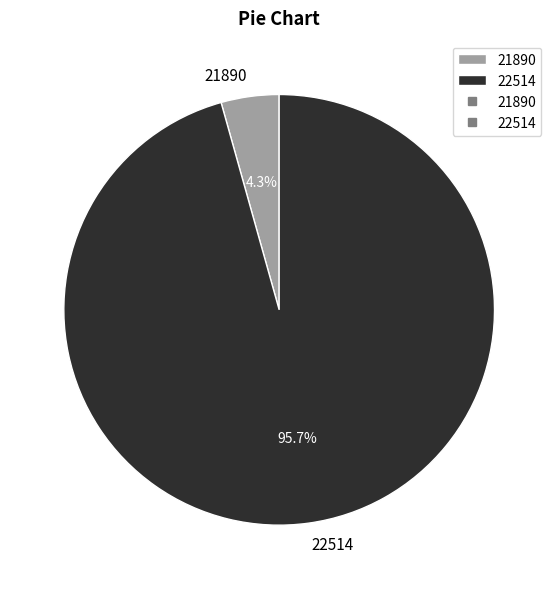

Rank the categories by value from highest to lowest.

22514, 21890